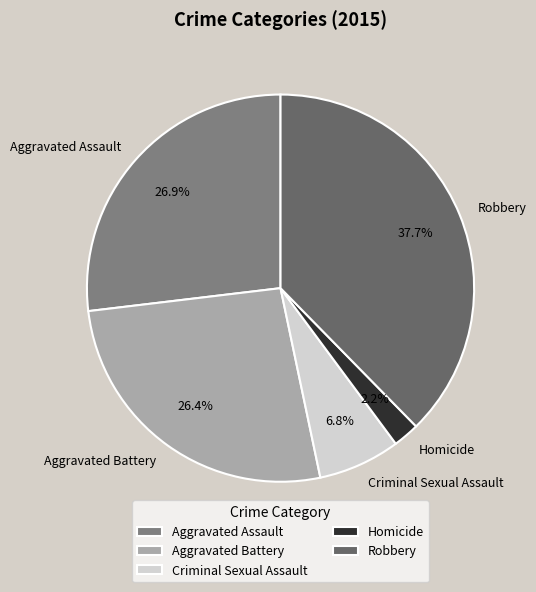

To the nearest percent, what portion does Aggravated Assault represent?

27%